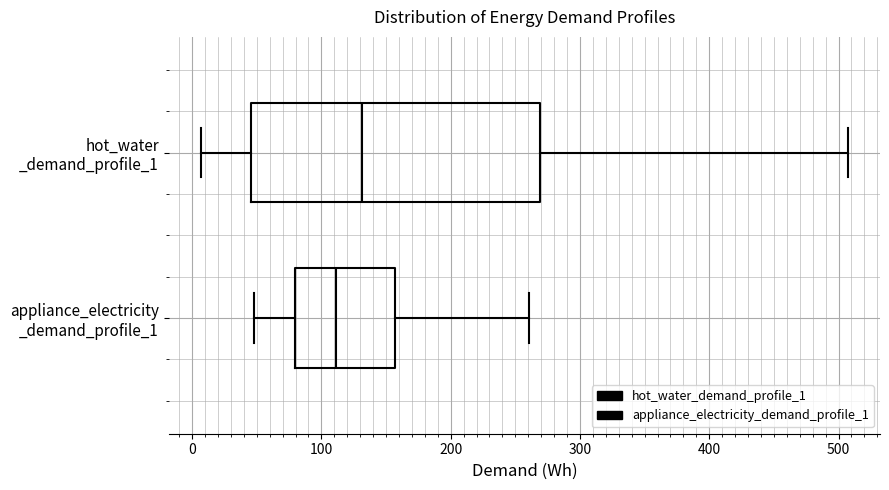

Comparing the boxes themselves (not the whiskers), which one is the widest?

hot_water _demand_profile_1